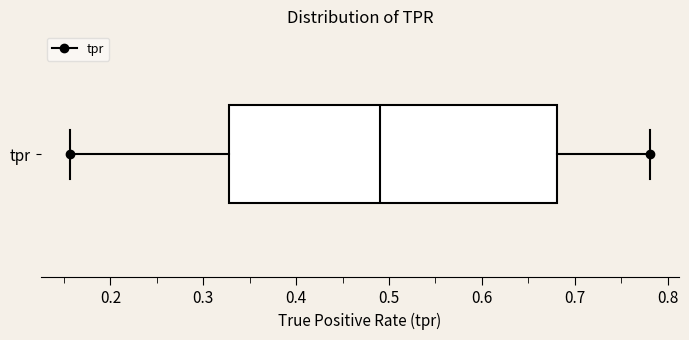

Read this box plot against the x-axis: the position of the median line, the range covered by the box, and the ends of both whiskers. The values are not printed on the chart, so give them approximately, as read against the axis.

median 0.49, box 0.33 to 0.68, whiskers 0.16 to 0.78